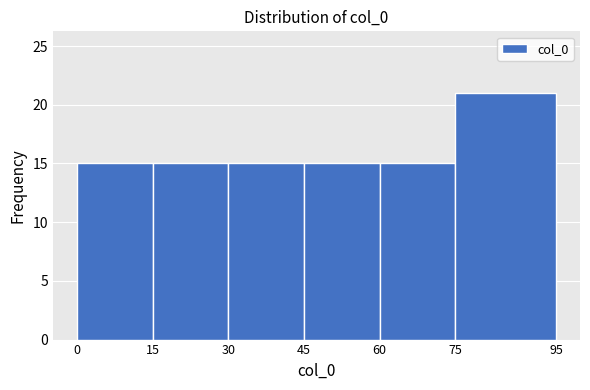

Over which range of the x-axis is the bar tallest?

75 to 95